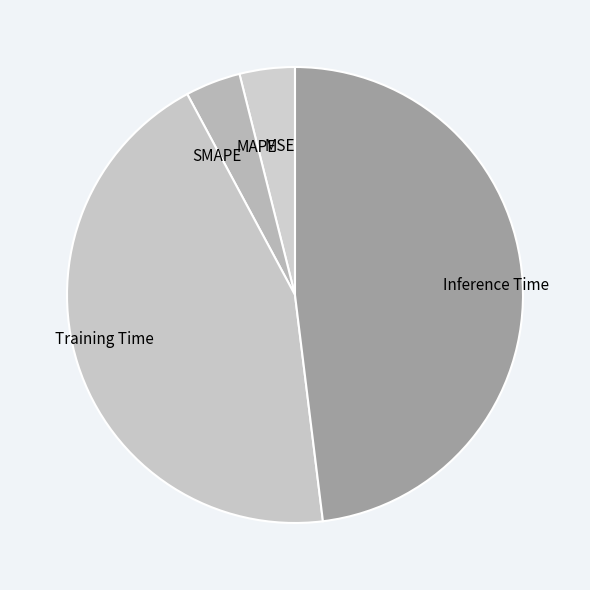

Is the sum of SMAPE and Training Time greater than half?

No